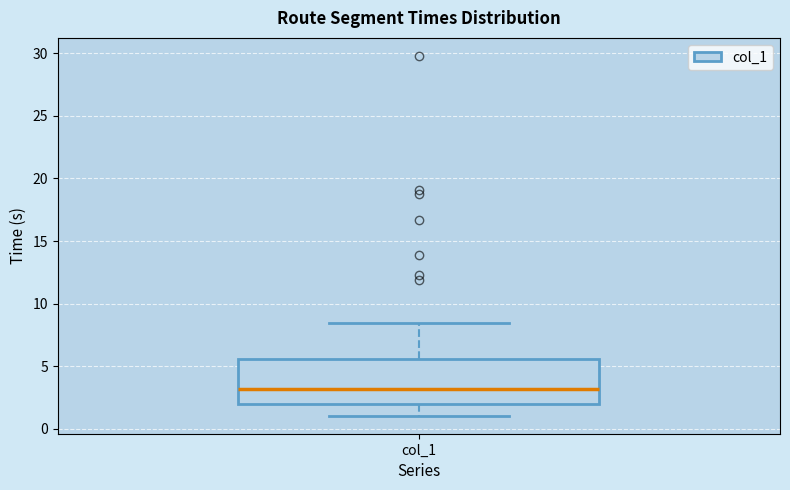

Transcribe this box plot: give where the median line is, the range the box spans, and where the two whiskers end, as read against the y-axis. The values are not printed on the chart, so give them approximately, as read against the axis.

median 3.0, box 2.0 to 5.5, whiskers 1.0 to 8.5